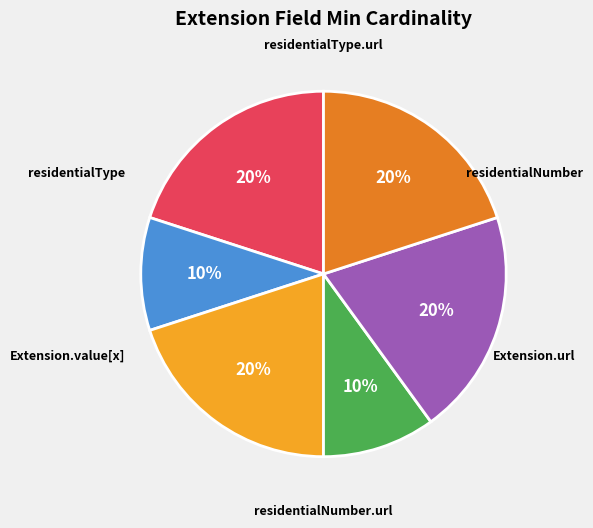

How many segments does this pie chart have?

6